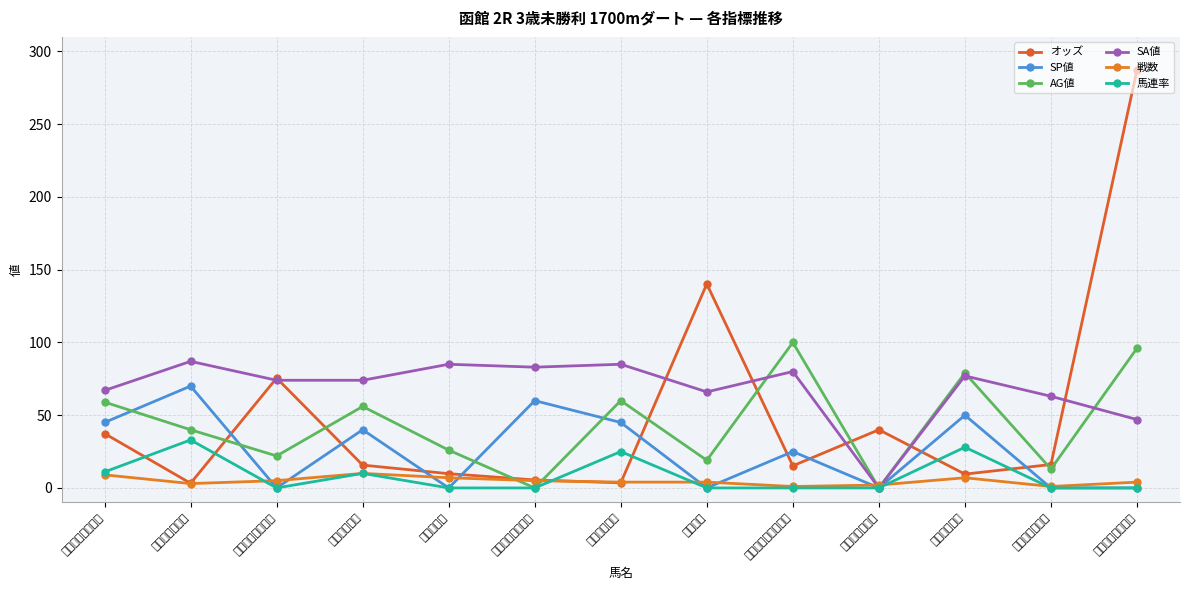

Is it true that SP値 equals -29.3 at アスターロマーネ?

False